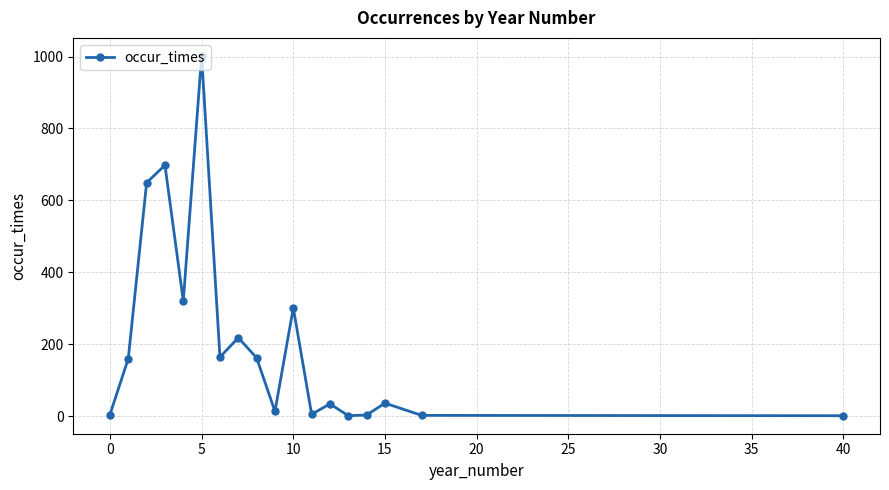

How many interior local peaks (higher than both neighbors) does the data have?

6